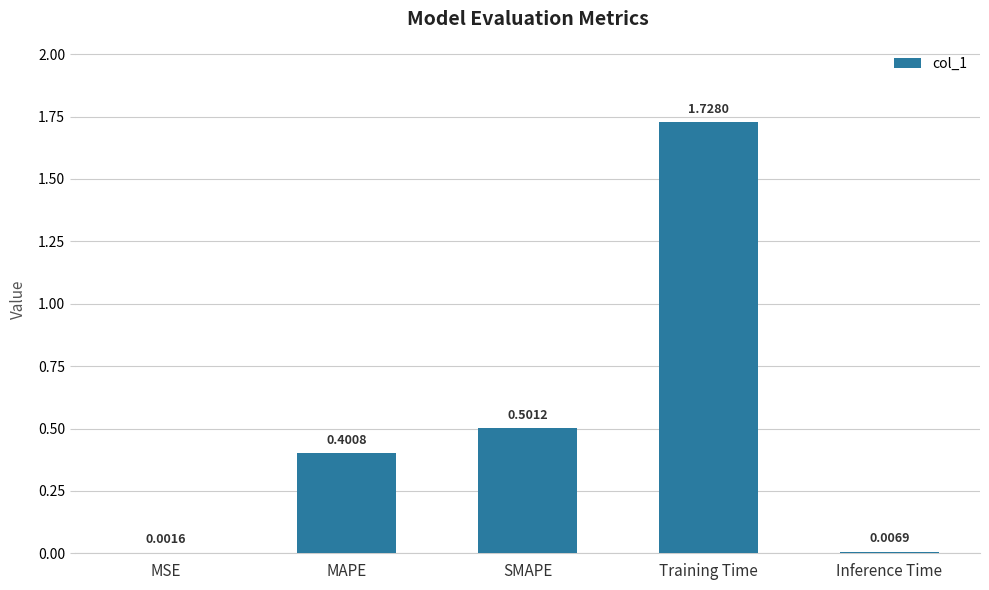

How many series are shown in this chart?

1